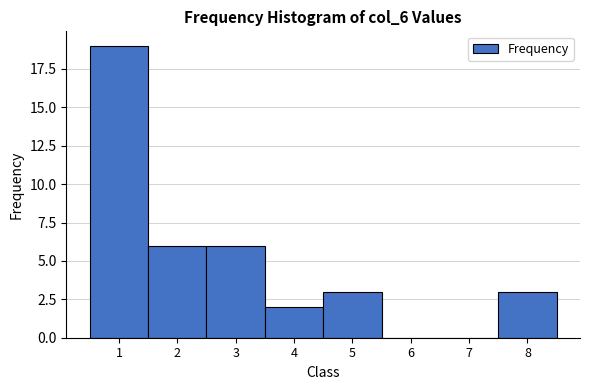

Reading left to right, list every bar in this chart as the range it spans on the x-axis followed by its height. The values are not printed on the chart, so give them approximately, as read against the axis.

0.5 to 1.5: 19
1.5 to 2.5: 6
2.5 to 3.5: 6
3.5 to 4.5: 2
4.5 to 5.5: 3
5.5 to 6.5: 0
6.5 to 7.5: 0
7.5 to 8.5: 3